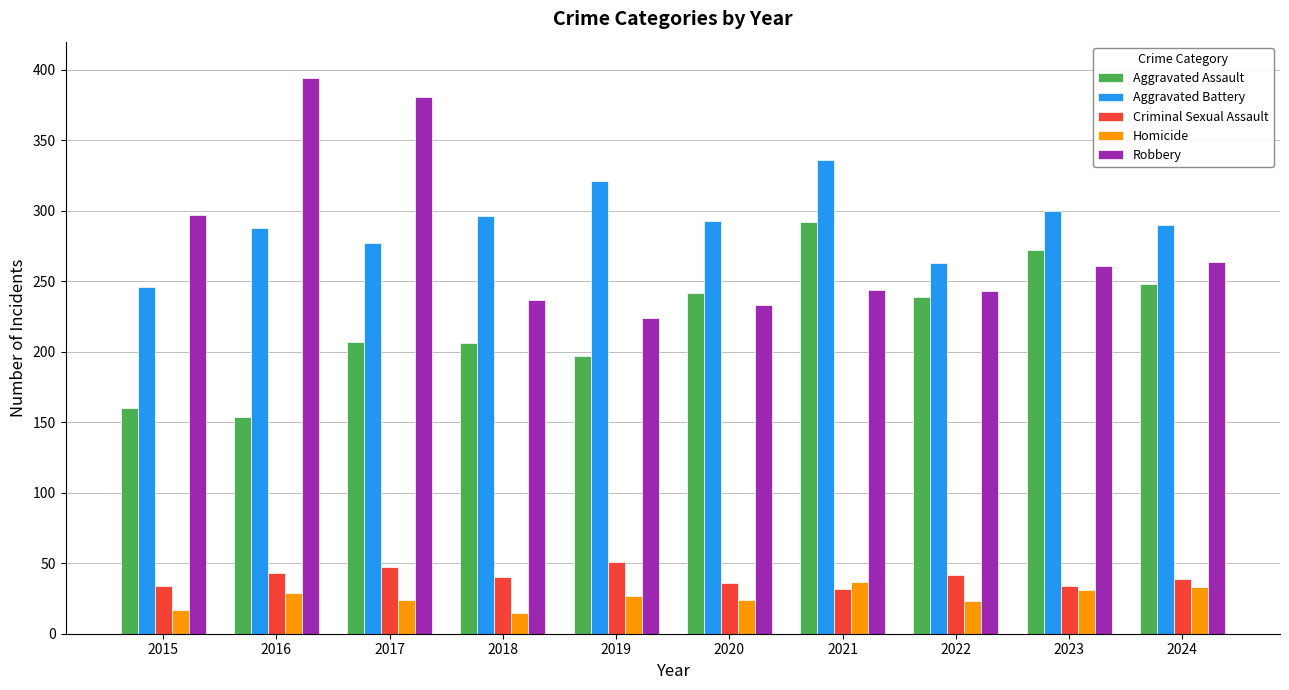

Which series has the largest range (max minus min)?

Robbery